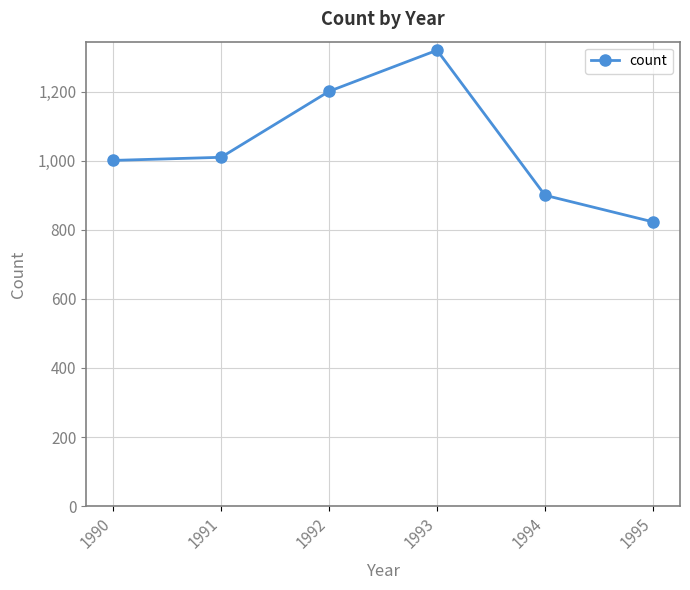

Does the chart have visible grid lines?

Yes